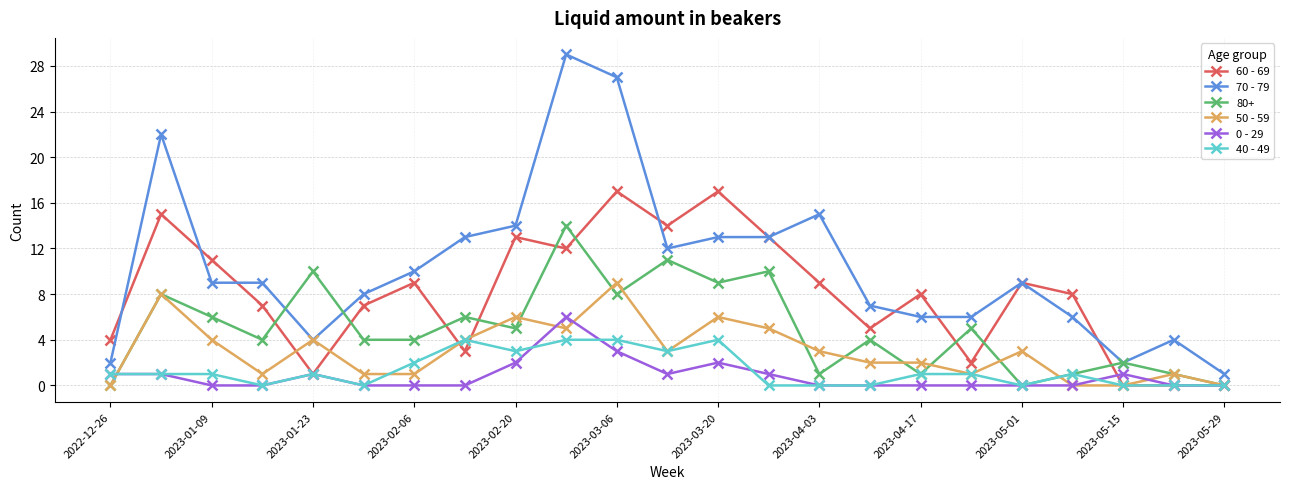

What is the lowest value of the 70 - 79 series?

1